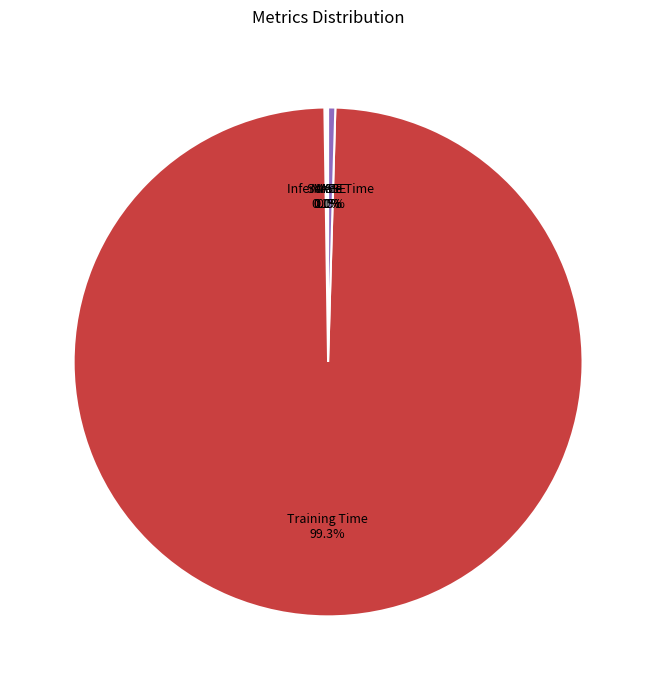

Do Inference Time and Training Time together represent more than half of the pie?

Yes